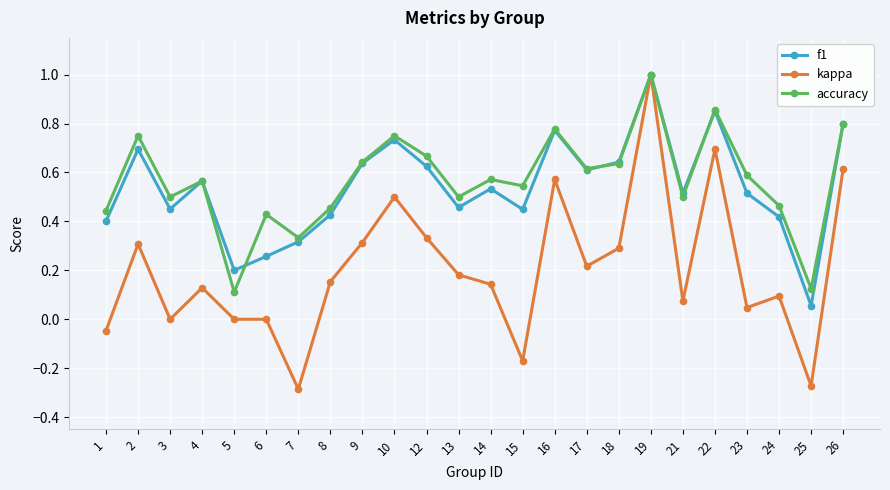

How many lines are shown in the chart?

3